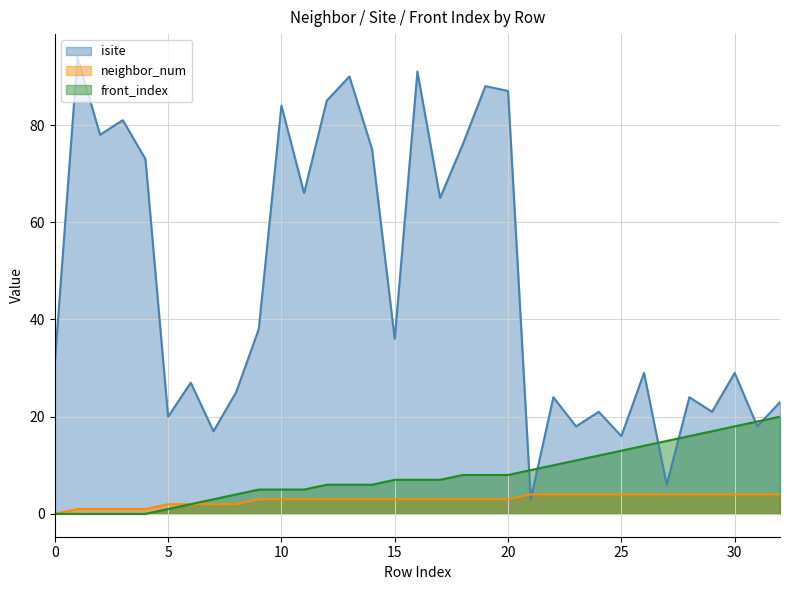

True or false: front_index and neighbor_num cross at least once.

False